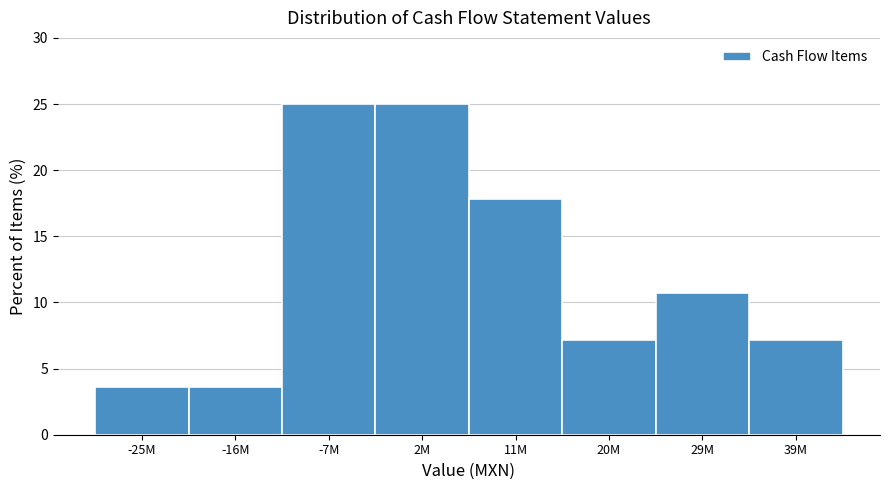

Reading left to right, extract all data points from this chart.

-25M=3.6	-16M=3.6	-7M=25.0	2M=25.0	11M=17.9	20M=7.1	29M=10.7	39M=7.1